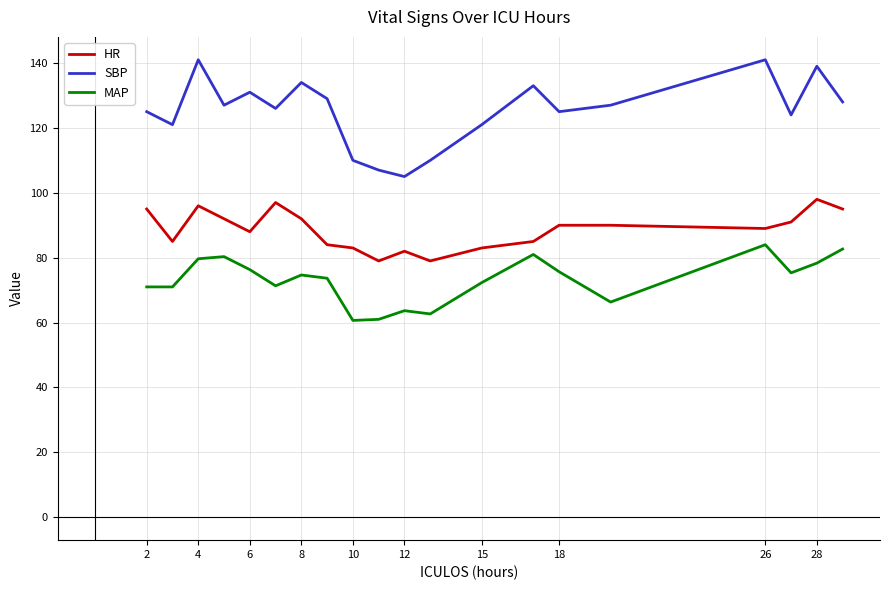

True or false: MAP and HR intersect in this chart.

False